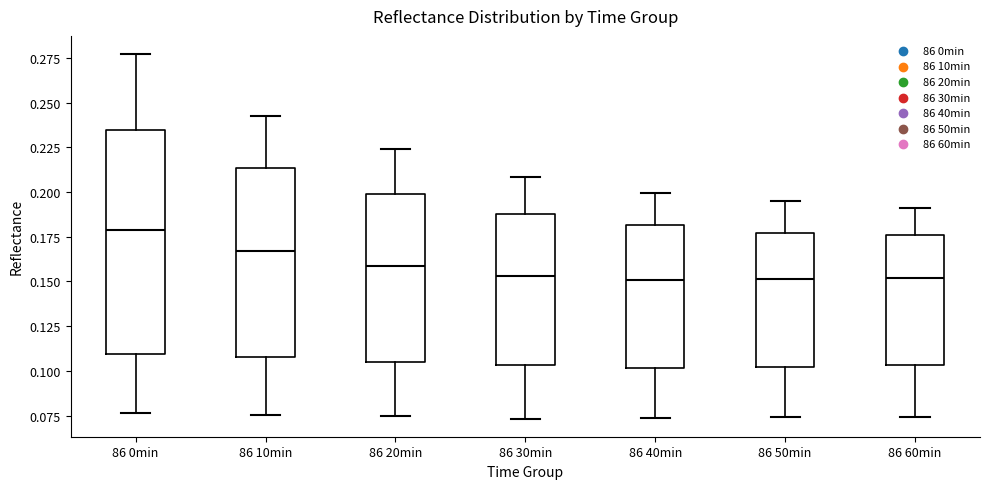

Reading left to right, read every box against the y-axis: the position of its median line, the range the box covers, and the ends of its whiskers. The values are not printed on the chart, so give them approximately, as read against the axis.

86 0min: median 0.180, box 0.110 to 0.235, whiskers 0.075 to 0.275
86 10min: median 0.165, box 0.110 to 0.215, whiskers 0.075 to 0.240
86 20min: median 0.160, box 0.105 to 0.200, whiskers 0.075 to 0.225
86 30min: median 0.155, box 0.105 to 0.190, whiskers 0.075 to 0.210
86 40min: median 0.150, box 0.100 to 0.180, whiskers 0.075 to 0.200
86 50min: median 0.150, box 0.100 to 0.175, whiskers 0.075 to 0.195
86 60min: median 0.150, box 0.105 to 0.175, whiskers 0.075 to 0.190